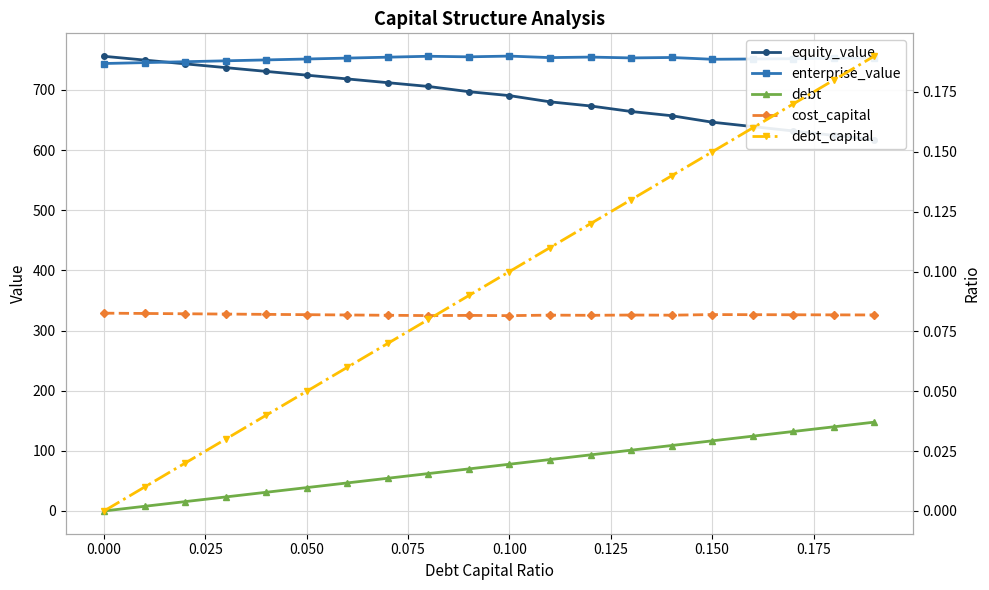

True or false: equity_value and debt cross at least once.

False